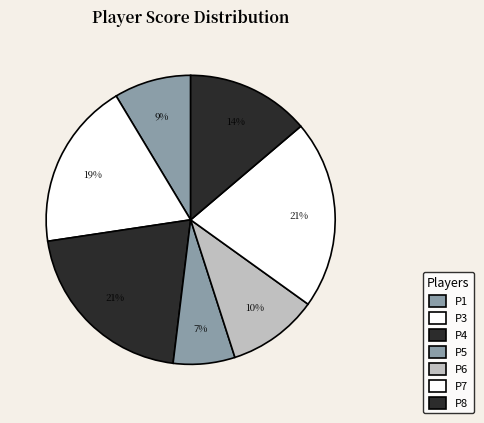

How many slices are in this pie chart?

7